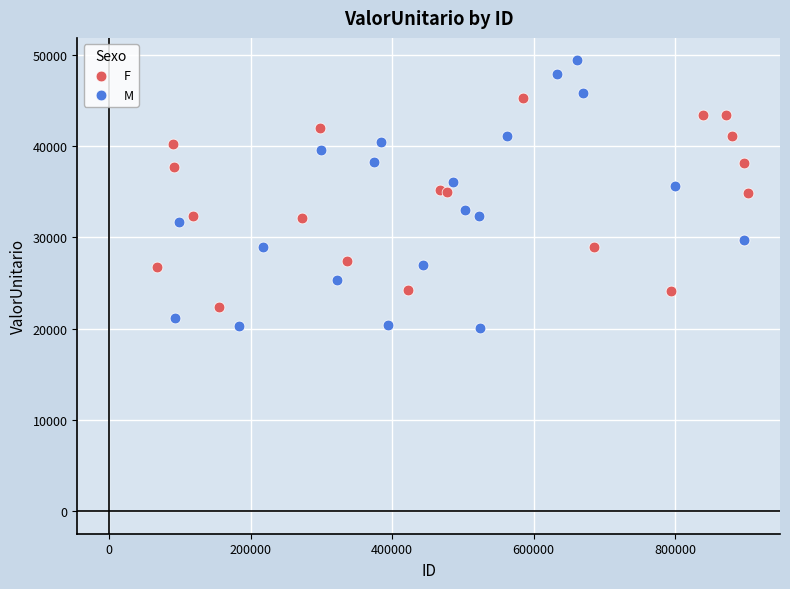

Which series contains the highest Y value?

M